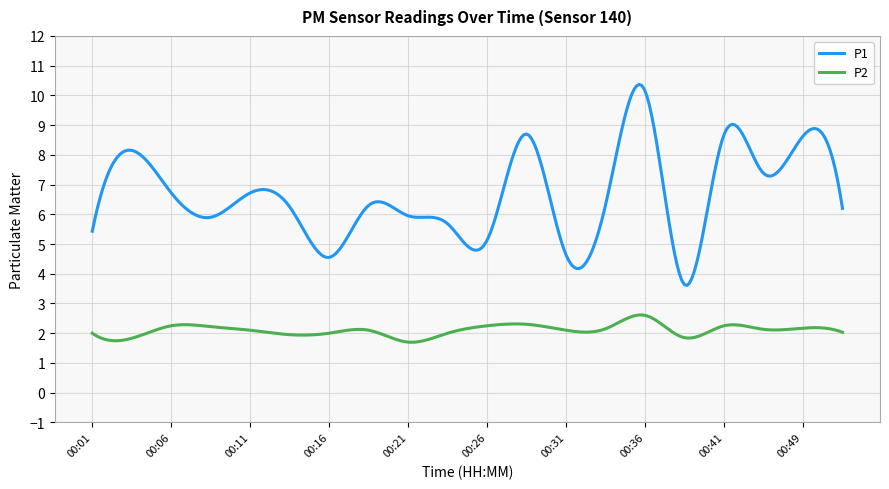

Which series has the largest range (max minus min)?

P1